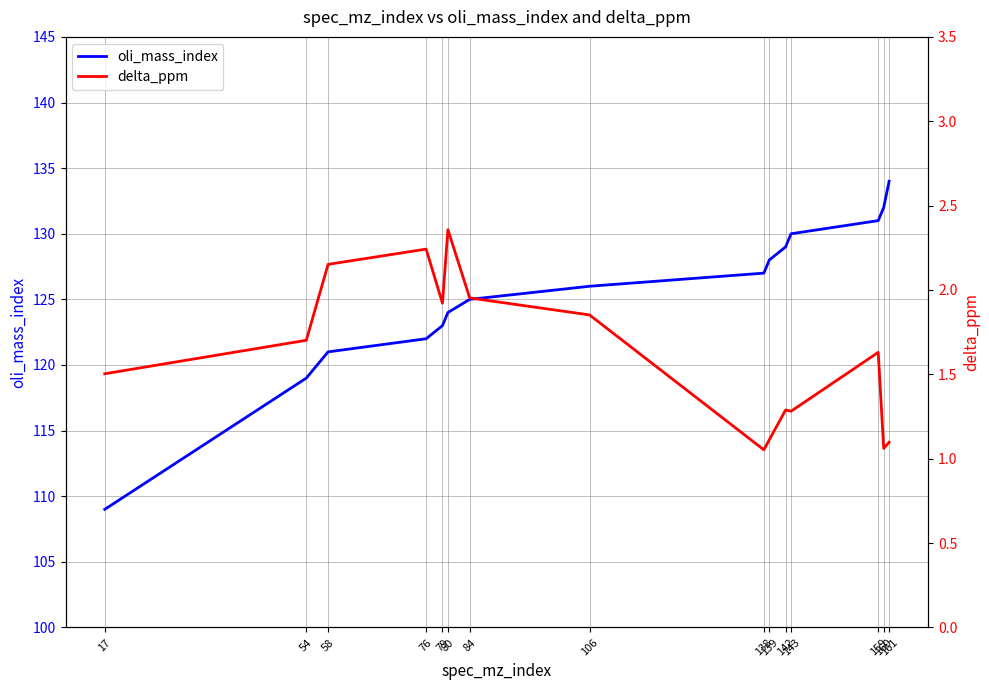

The oli_mass_index series shows 122.0 at 76. True or false?

True